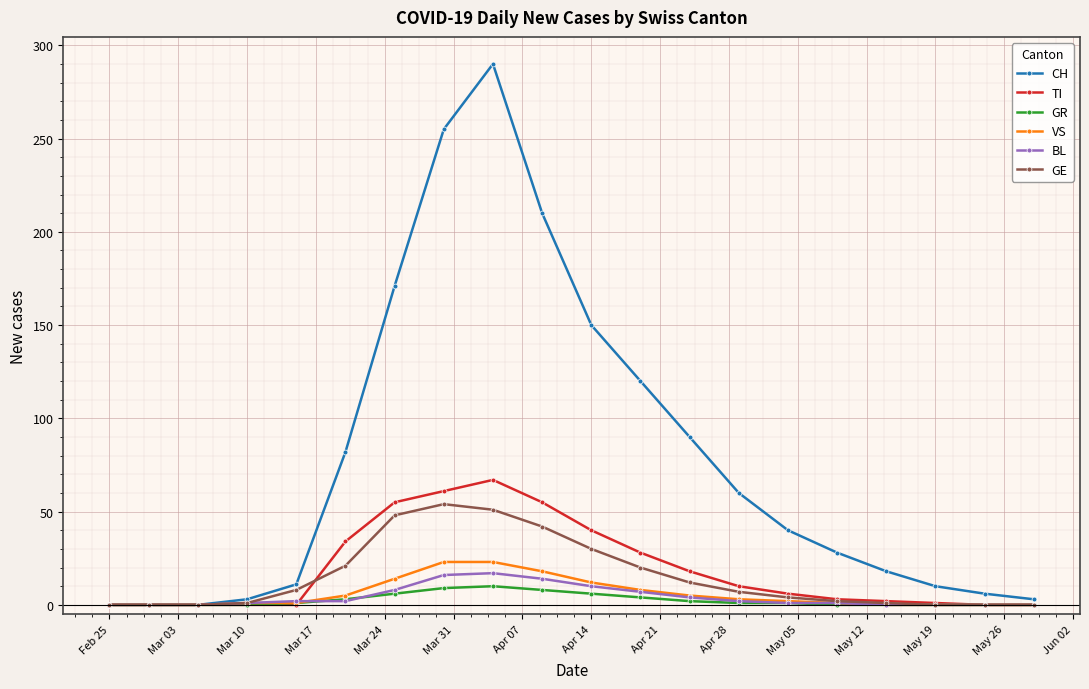

At how many categories does at least one series exceed 97?

6